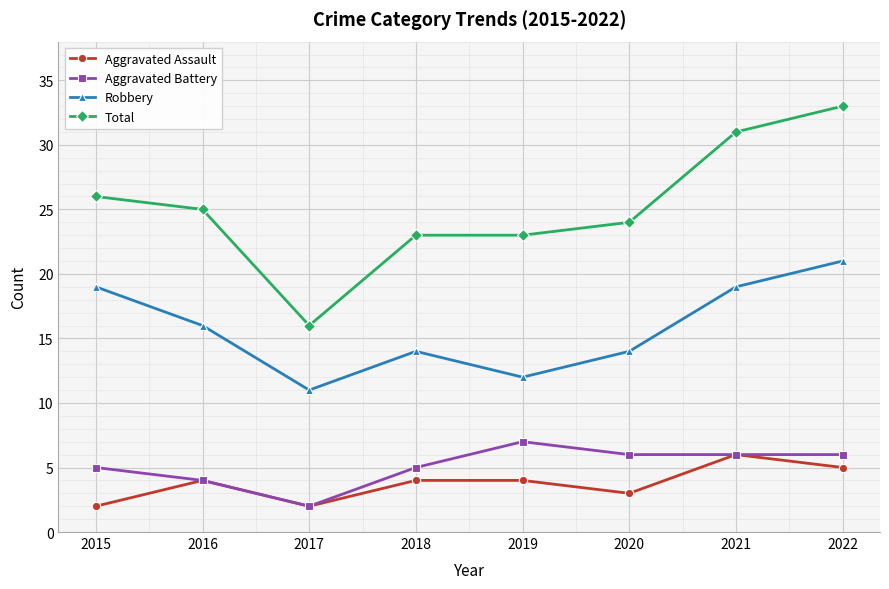

Does the chart have visible grid lines?

Yes